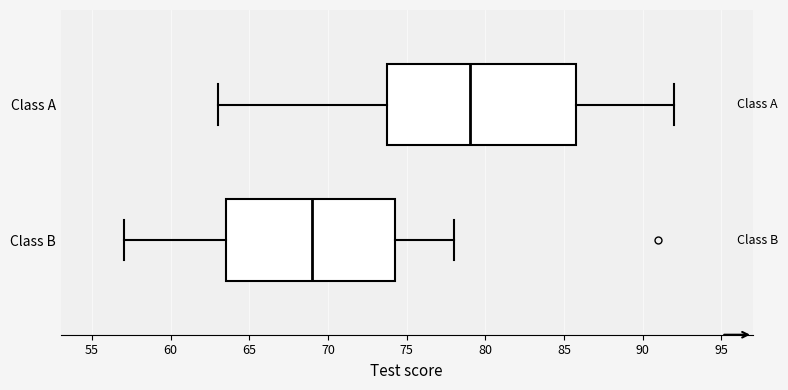

Reading bottom to top, transcribe this box plot: for each box, give where its median line is, the range the box spans, and where its two whiskers end, as read against the x-axis. The values are not printed on the chart, so give them approximately, as read against the axis.

Class B: median 69.0, box 63.5 to 74.5, whiskers 57.0 to 78.0
Class A: median 79.0, box 74.0 to 86.0, whiskers 63.0 to 92.0